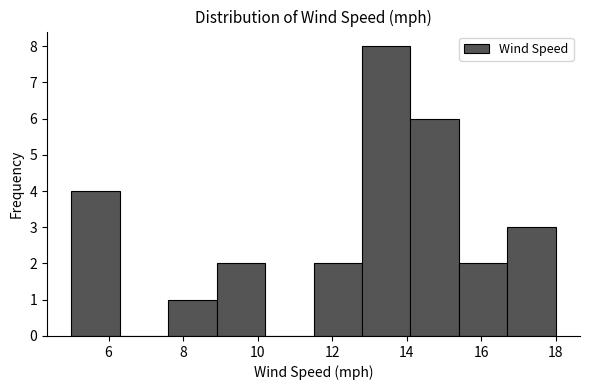

Reading left to right, transcribe this chart: for each bar, give the range it covers on the x-axis and its height. Neither the bar edges nor the heights are printed on the chart, so give them approximately, as read against the axes.

5.0 to 6.3: 4
6.3 to 7.6: 0
7.6 to 8.9: 1
8.9 to 10.2: 2
10.2 to 11.5: 0
11.5 to 12.8: 2
12.8 to 14.1: 8
14.1 to 15.4: 6
15.4 to 16.7: 2
16.7 to 18.0: 3